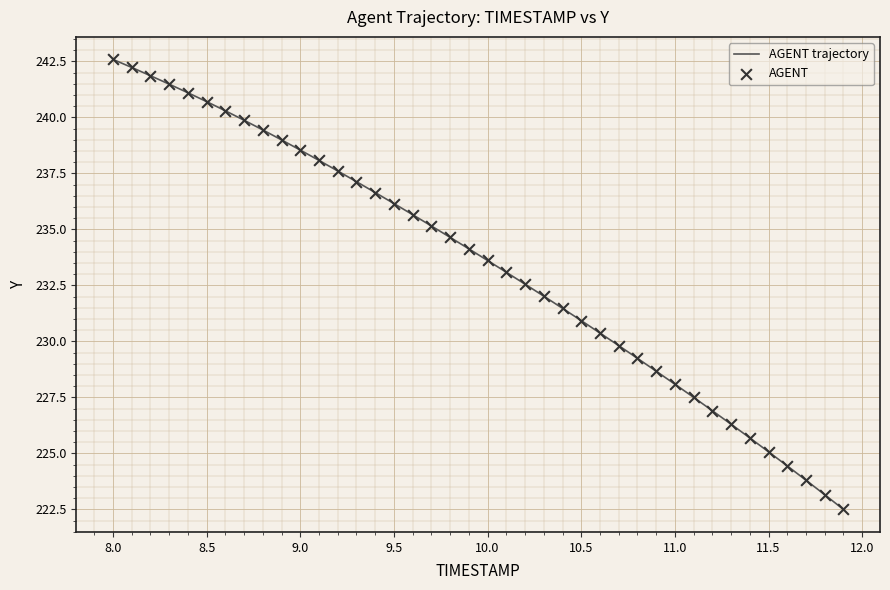

What is the difference between the maximum and minimum values?

20.1